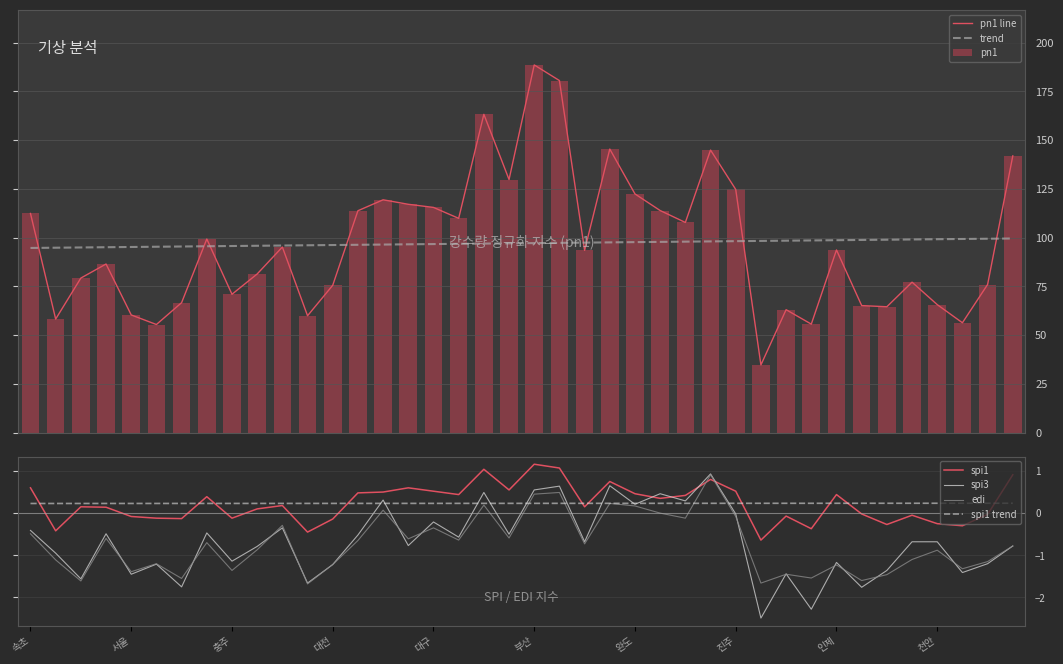

Which series has the largest total across all categories?

pn1